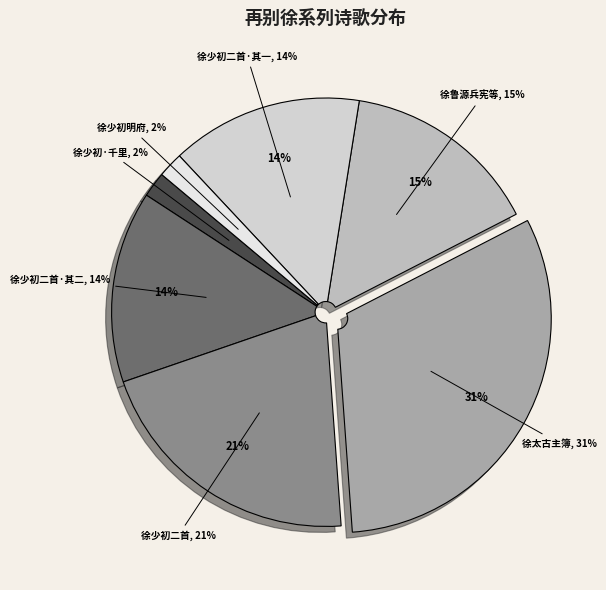

Between 再别徐少初明府·千里江程一夜过 and 再别徐鲁源兵宪周大川佥宪郭两峰参戎一首, which is larger?

再别徐鲁源兵宪周大川佥宪郭两峰参戎一首